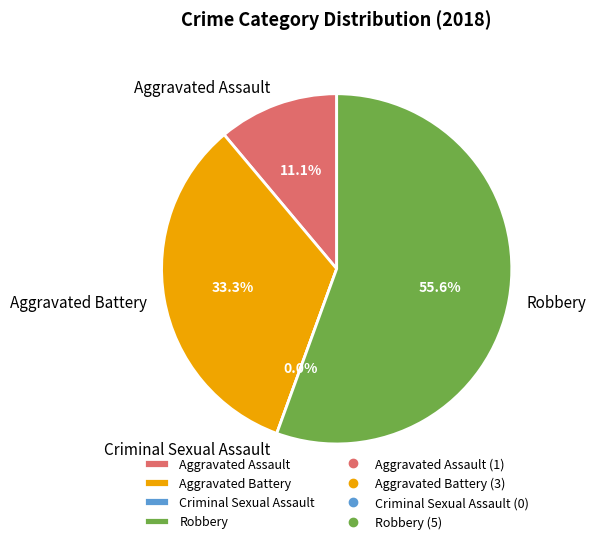

Does any single category account for the majority?

Yes